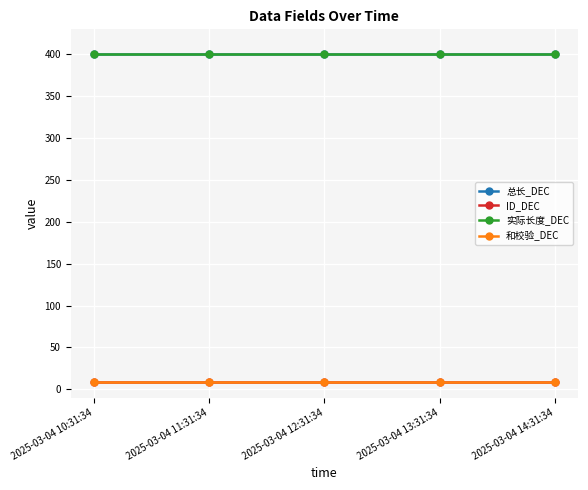

Does the chart have visible grid lines?

Yes